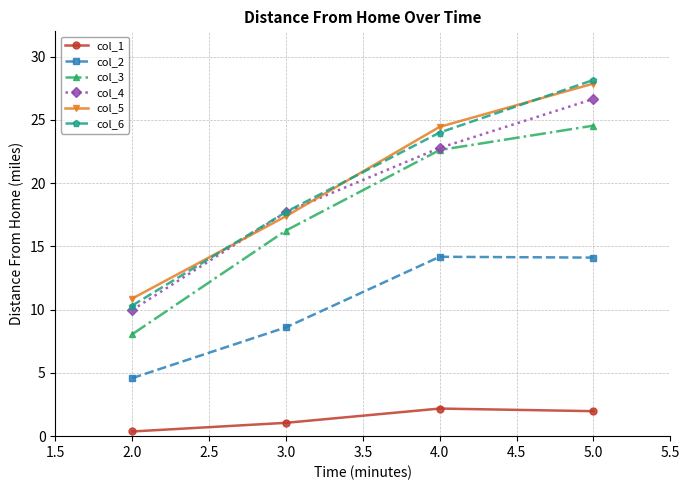

At which label does col_3 reach its minimum?

2.0